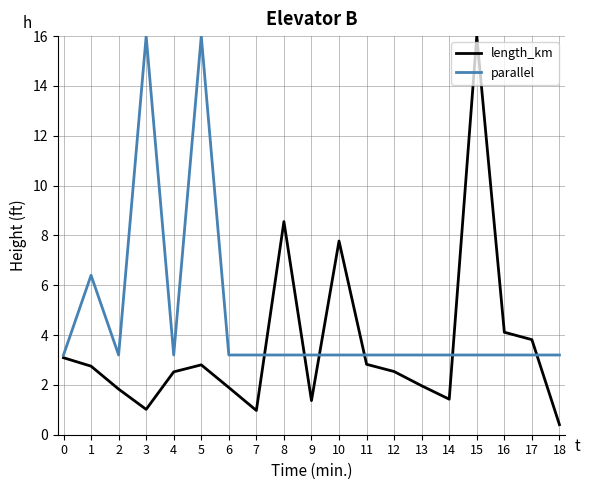

What is the total value across all series at 18?

3.6